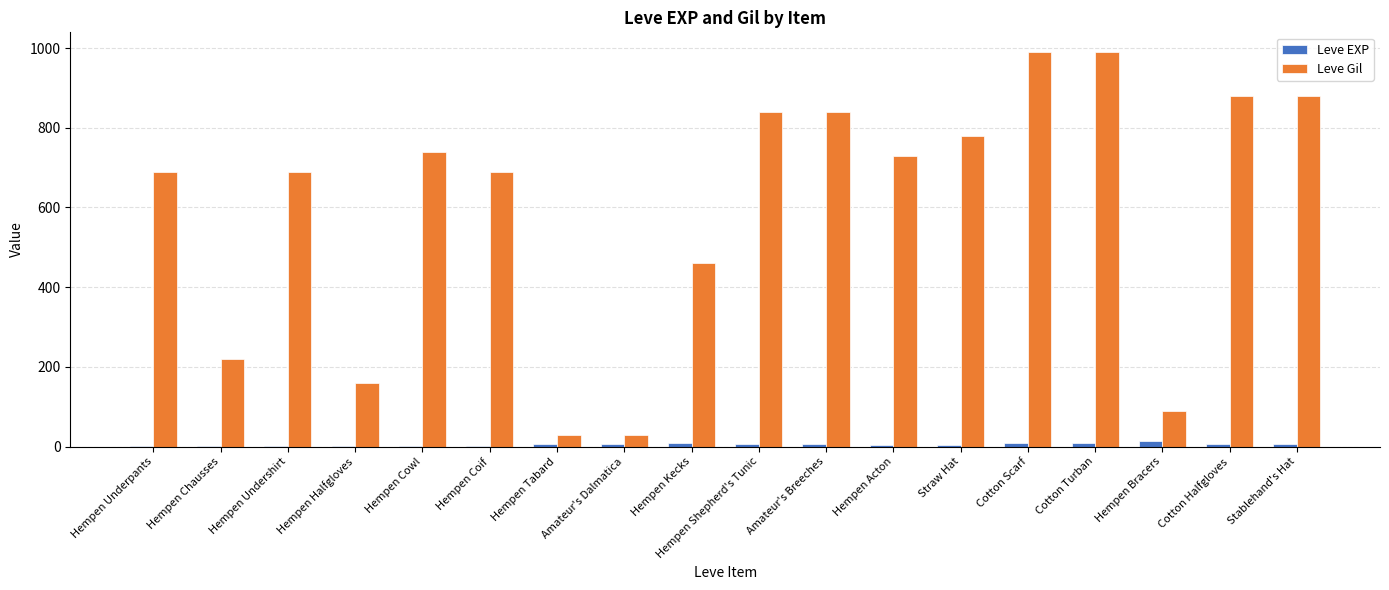

What is the sum of all Leve Gil values?

10730